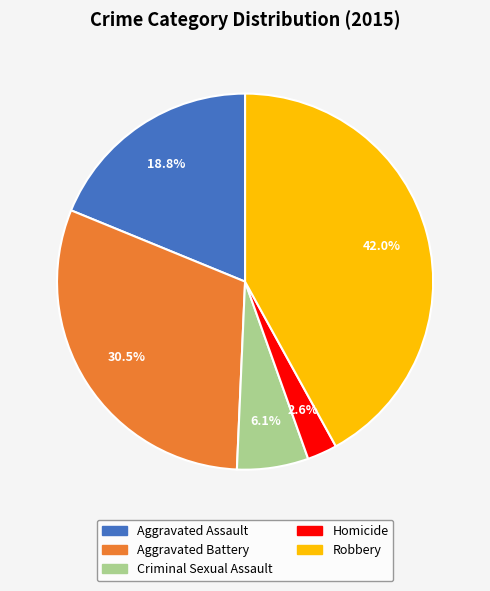

To the nearest percent, what is the difference between the Homicide and Aggravated Assault slice percentages?

16%